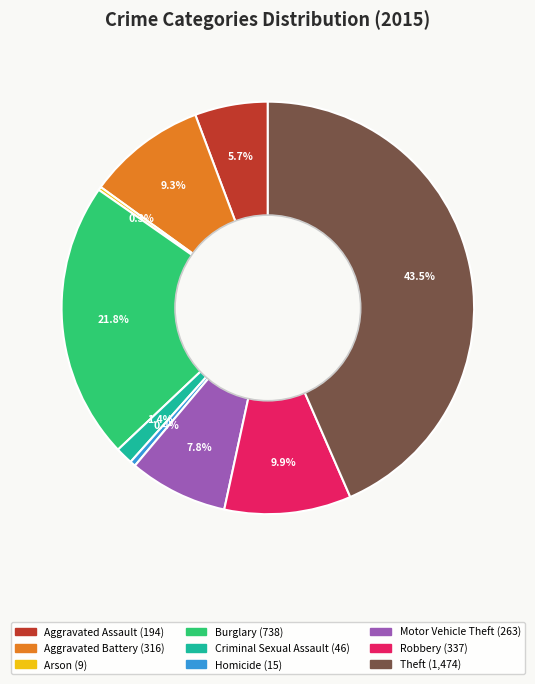

What percentage is NOT represented by Robbery?

90.1%